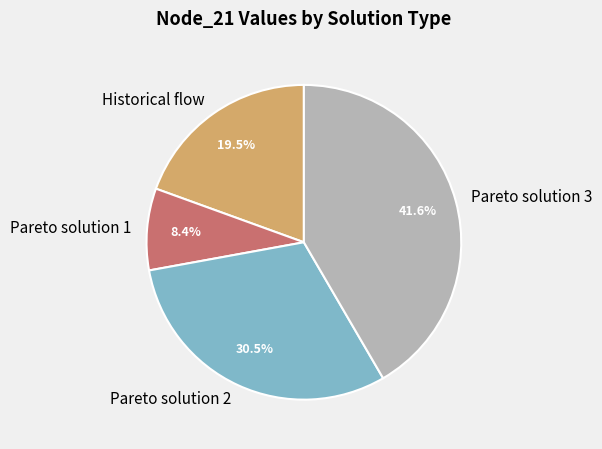

Does Pareto solution 3 represent more than half of the total?

No